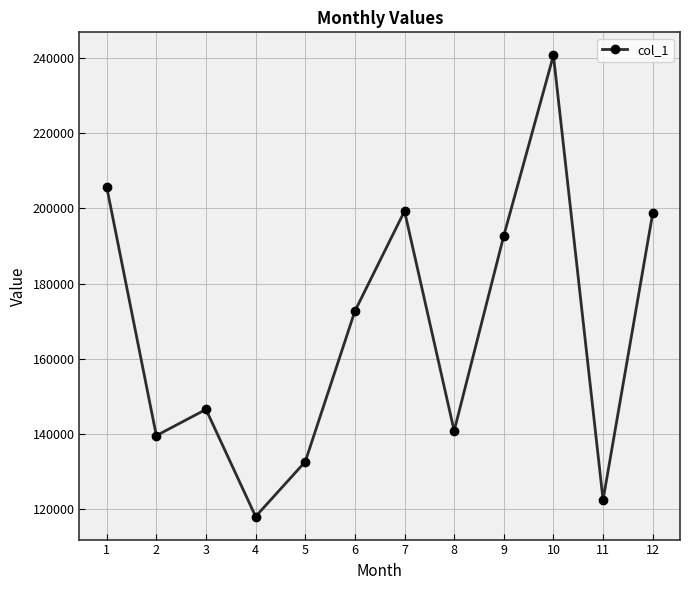

True or false: the data shows 118039.0 at 4.

True